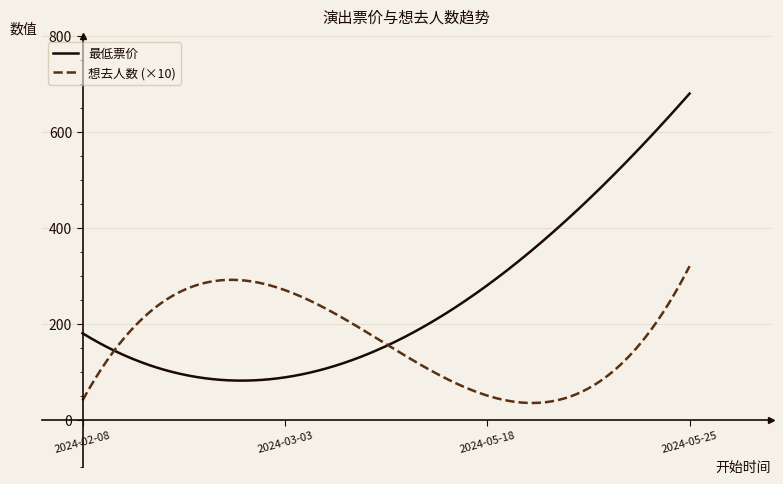

Count the number of data series in this chart.

2